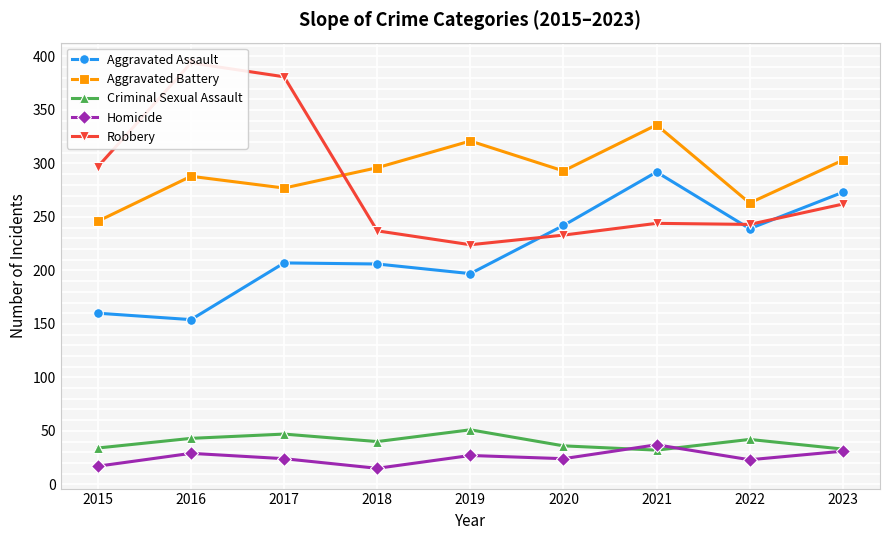

Between which two adjacent categories do Robbery and Aggravated Assault first intersect?

2019 and 2020